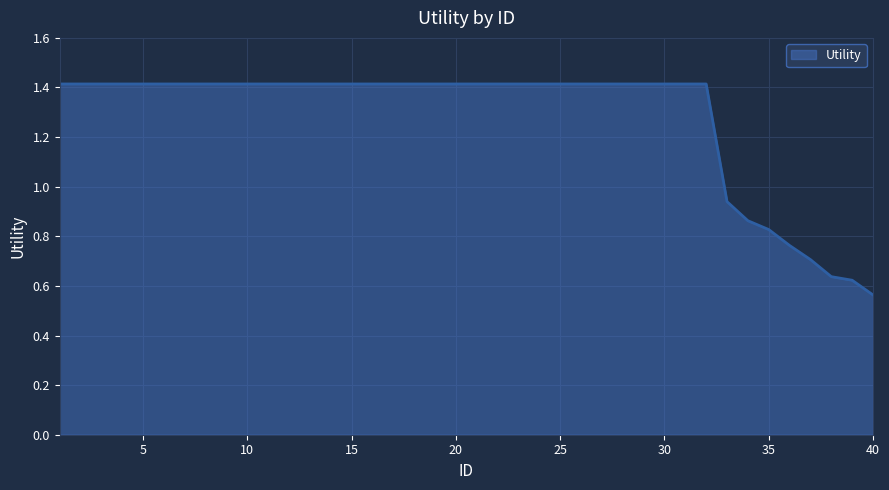

Is this an area chart (filled region under the line)?

Yes